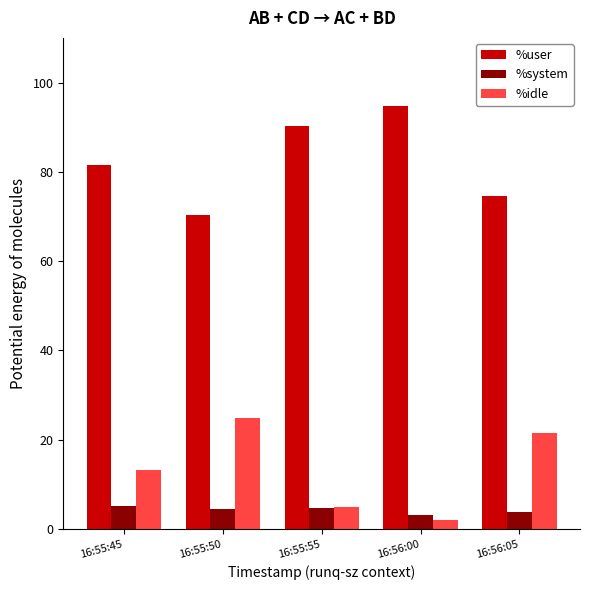

How many bars are there in each group?

3